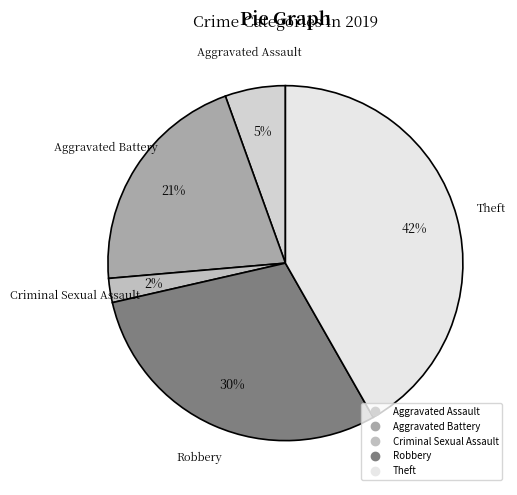

How many segments does this pie chart have?

5